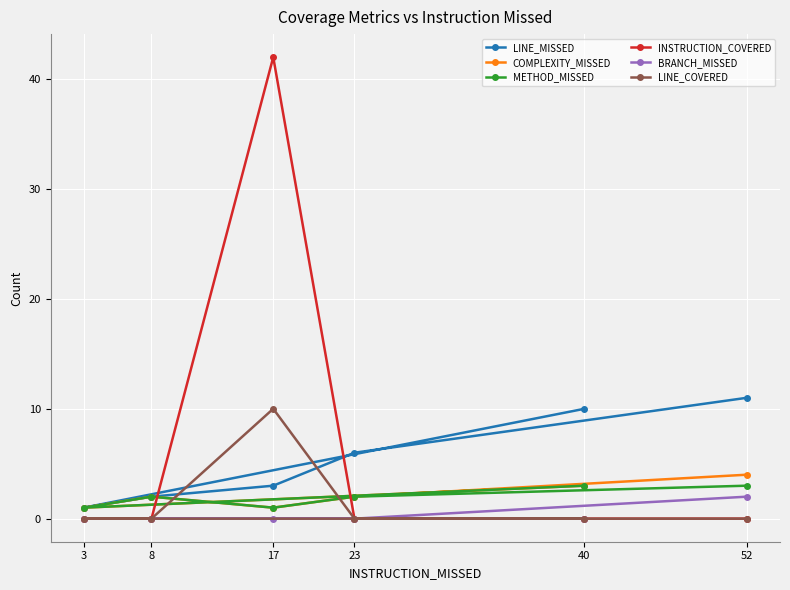

What is the average value of the COMPLEXITY_MISSED series?

2